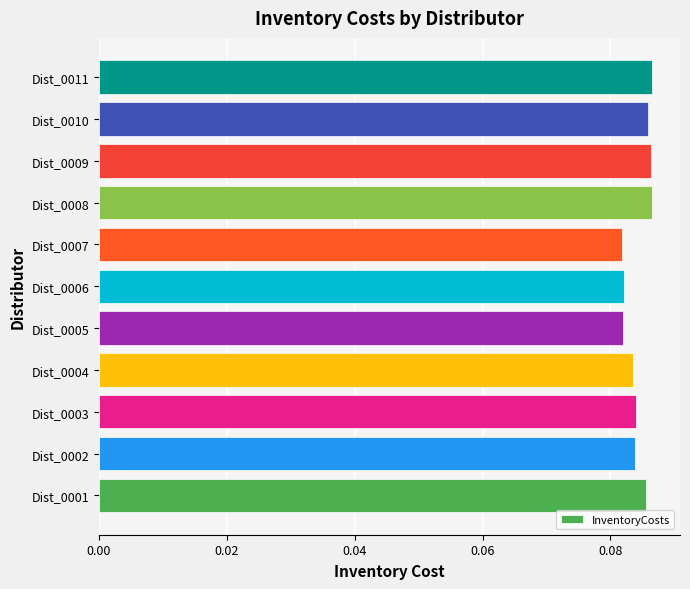

Which has a higher value, Dist_0004 or Dist_0001?

Dist_0001